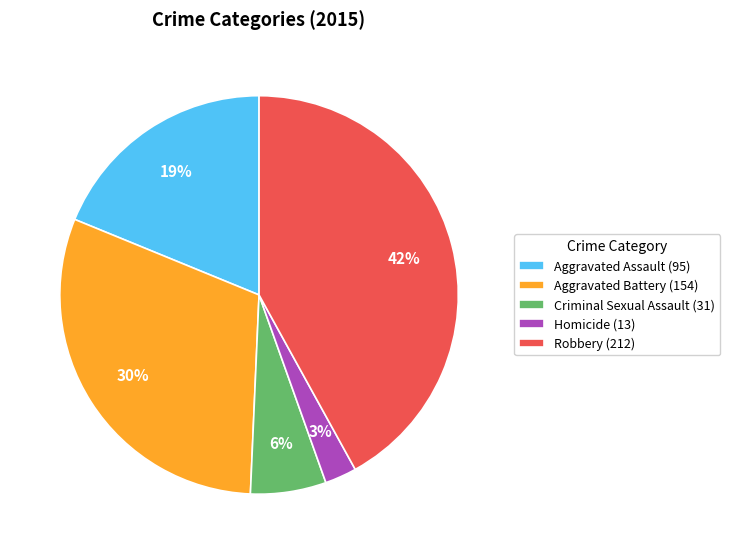

Is the sum of Aggravated Battery (154) and Robbery (212) greater than half?

Yes